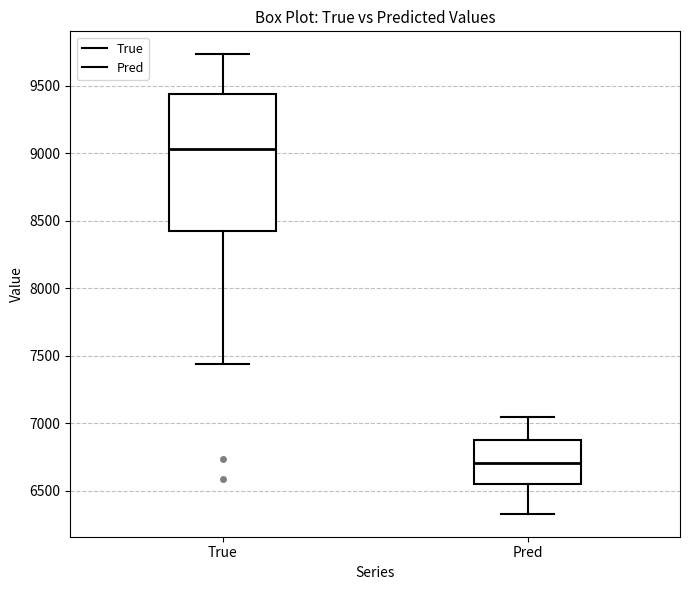

Where is the upper edge of the box for True on the y-axis? The values are not printed on the chart, so give them approximately, as read against the axis.

9450